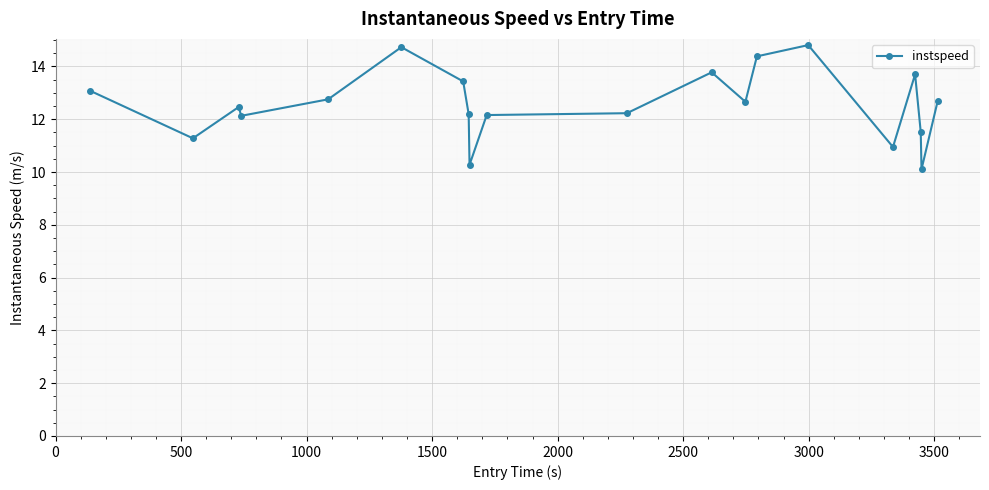

True or false: the data has more than 1 interior local peaks.

True